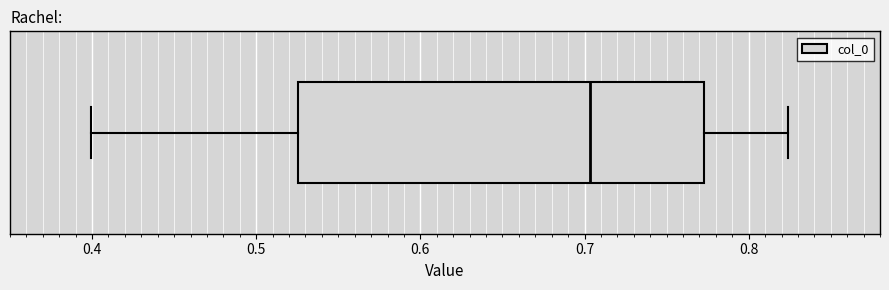

Transcribe this box plot: give where the median line is, the range the box spans, and where the two whiskers end, as read against the x-axis. The values are not printed on the chart, so give them approximately, as read against the axis.

median 0.70, box 0.53 to 0.77, whiskers 0.40 to 0.82